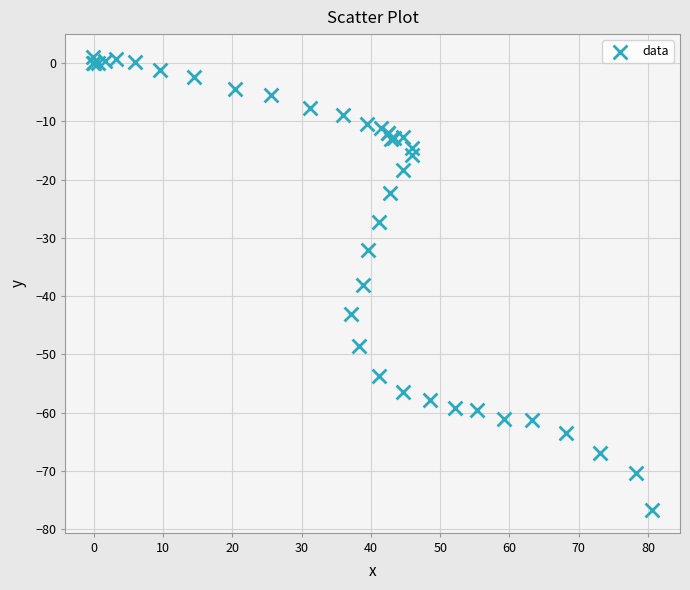

What Y value in the scatter plot is closest to -37?

-38.1